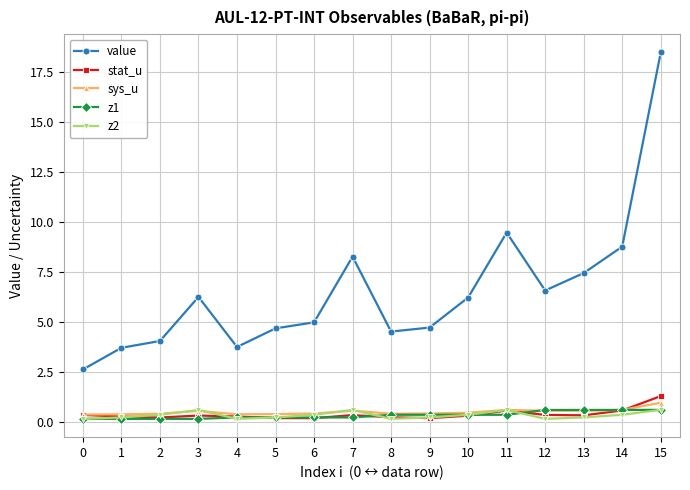

True or false: value and z1 cross at least once.

False